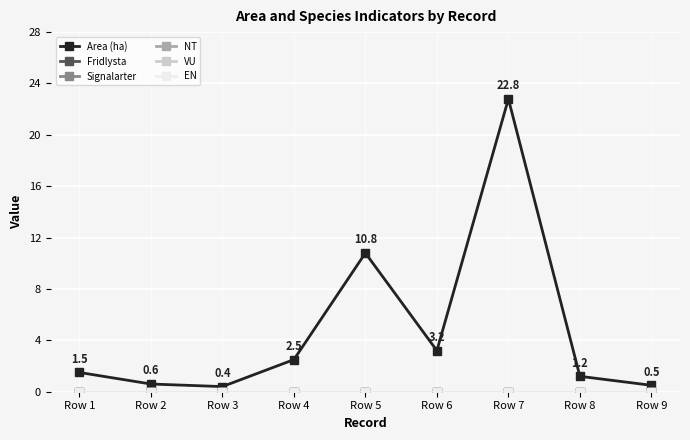

Does the chart have visible grid lines?

Yes